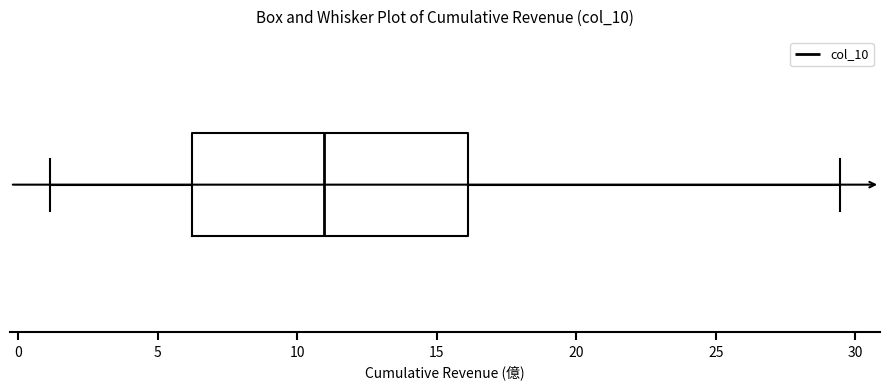

Where does the median line of the box sit on the x-axis? The values are not printed on the chart, so give them approximately, as read against the axis.

11.0